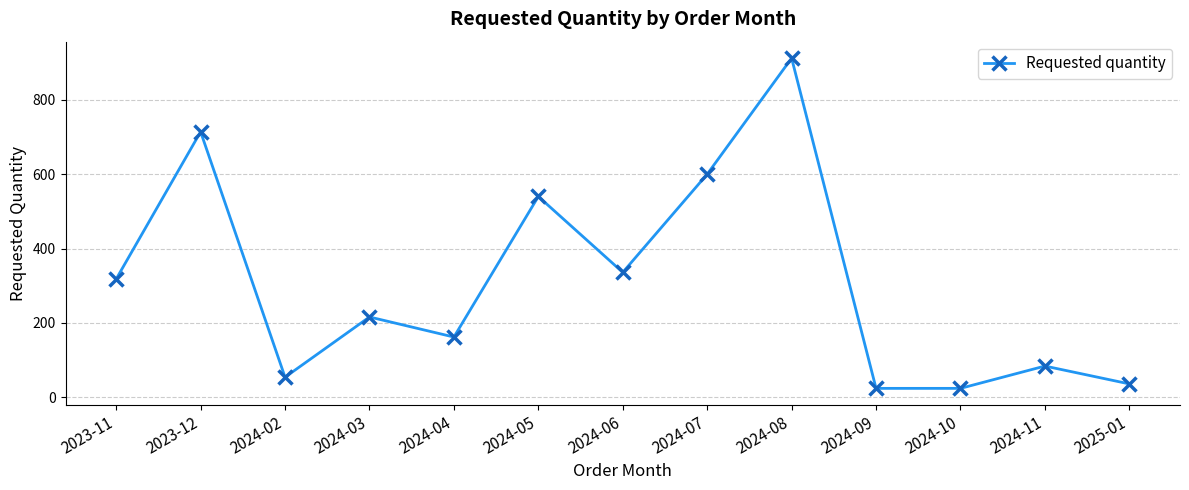

Read the value at 2024-03.

216